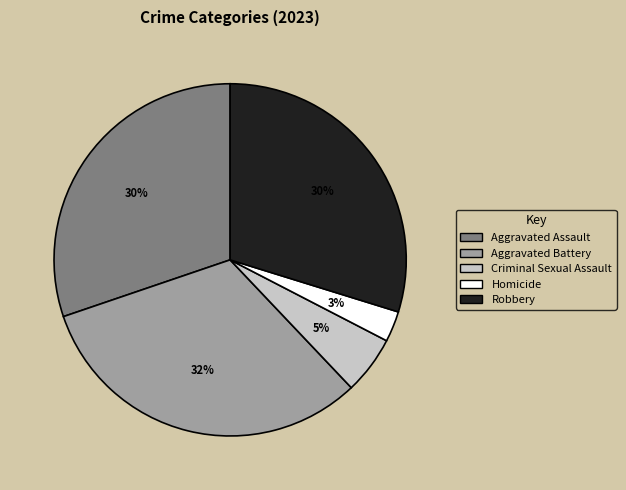

To the nearest percent, what is the combined percentage of Homicide and Aggravated Battery?

35%